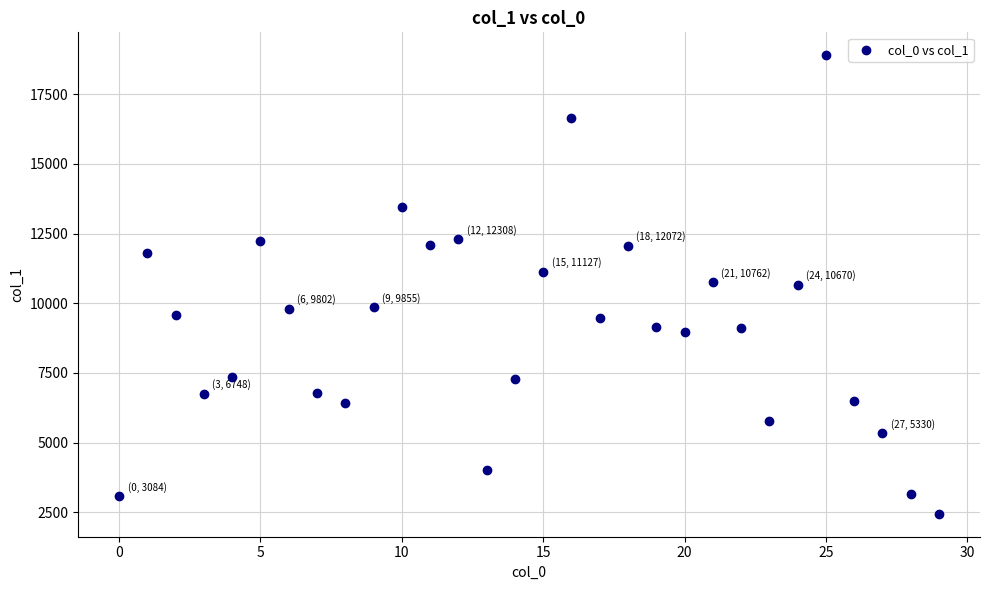

What is the range of Y values (max minus min)?

16451